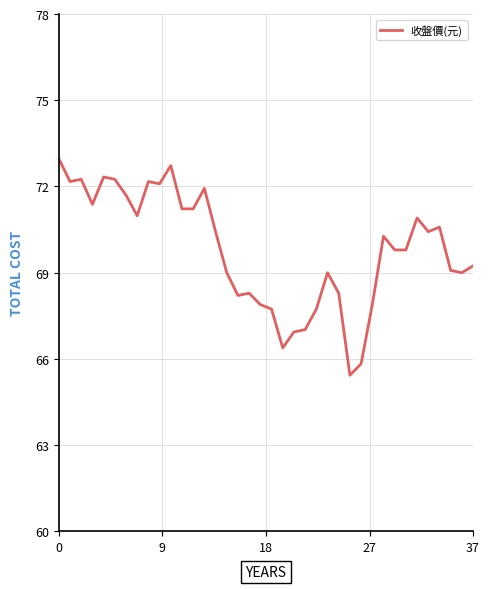

What is the maximum value shown in the chart?

73.0